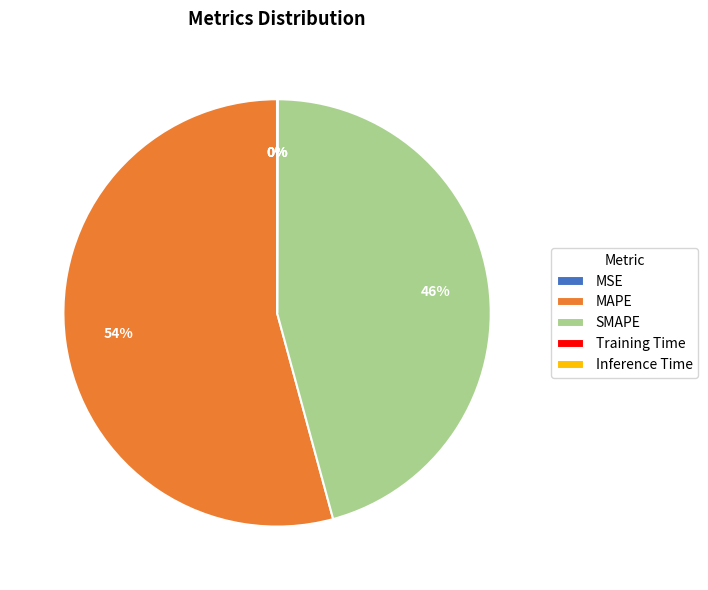

Is it true that MAPE is 54% of the pie?

True